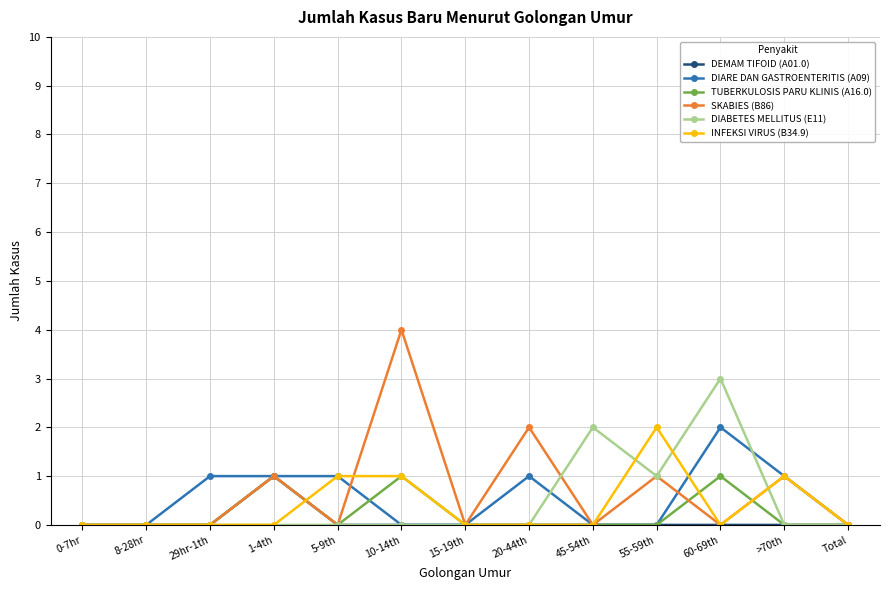

Which series has the largest range (max minus min)?

SKABIES (B86)